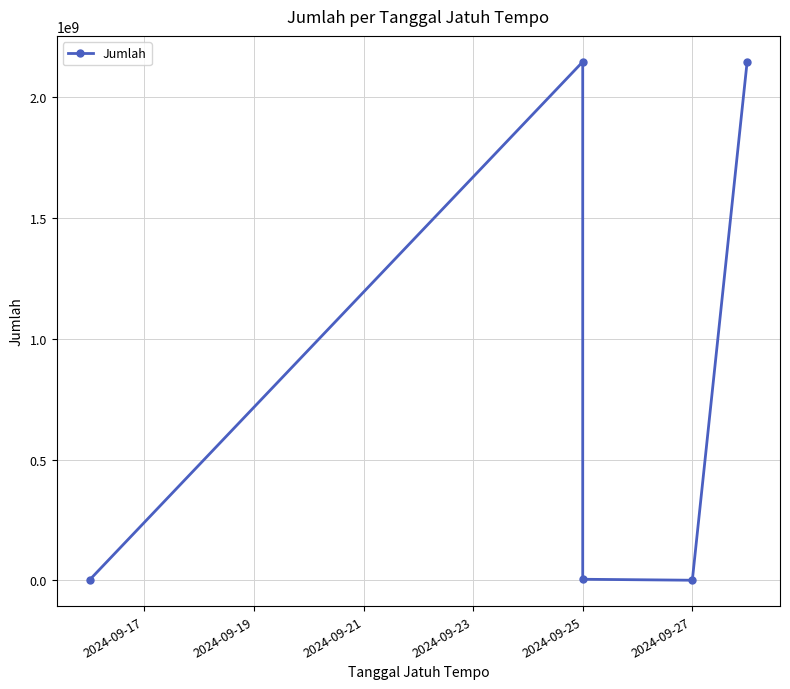

How many series are shown in this chart?

1